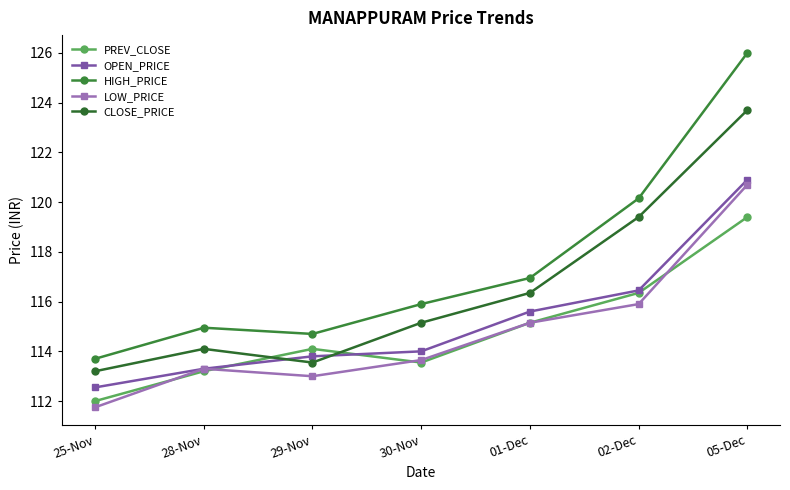

How many data points does each series have?

7